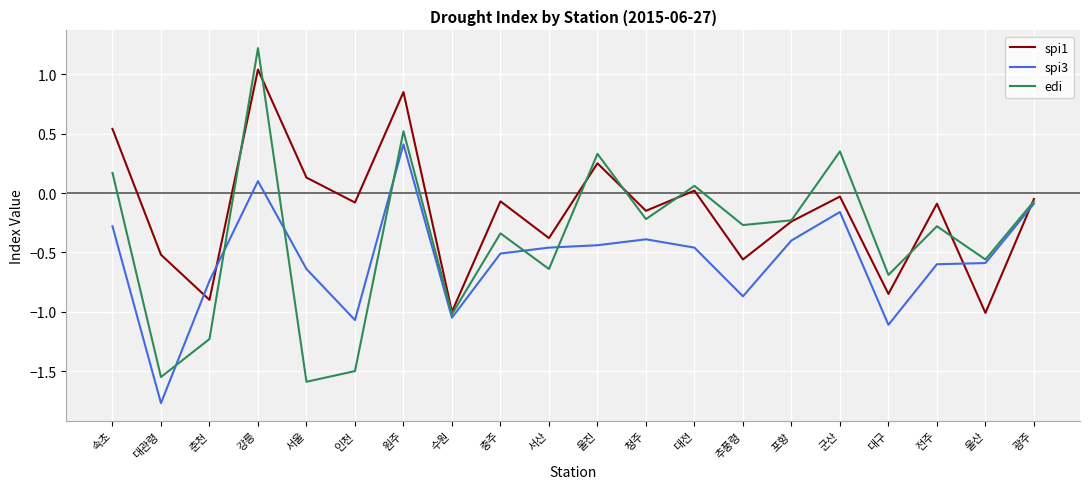

At which category is the sum across all series the highest?

강릉